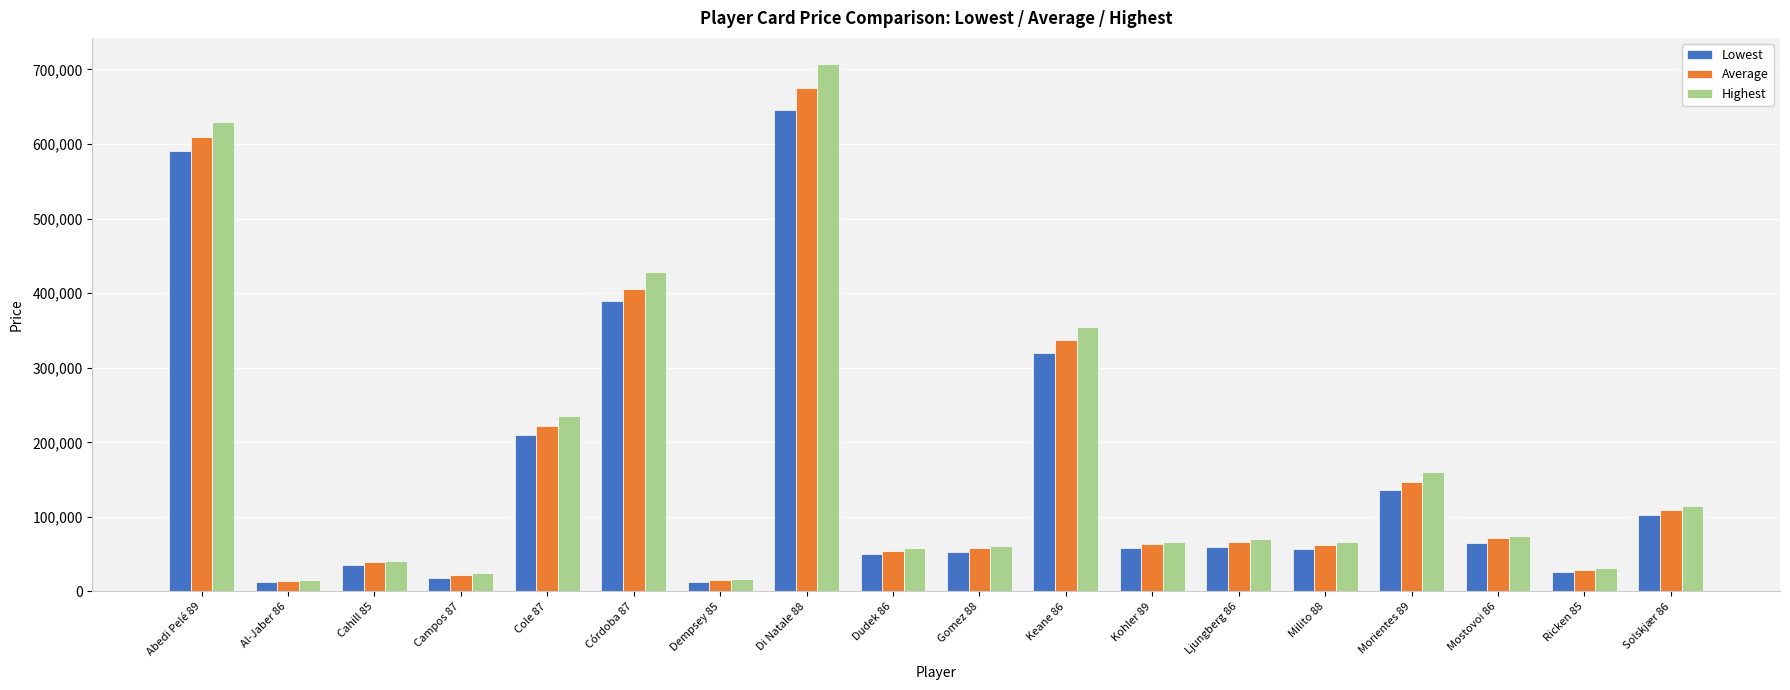

What position from the left is Gomez 88?

10